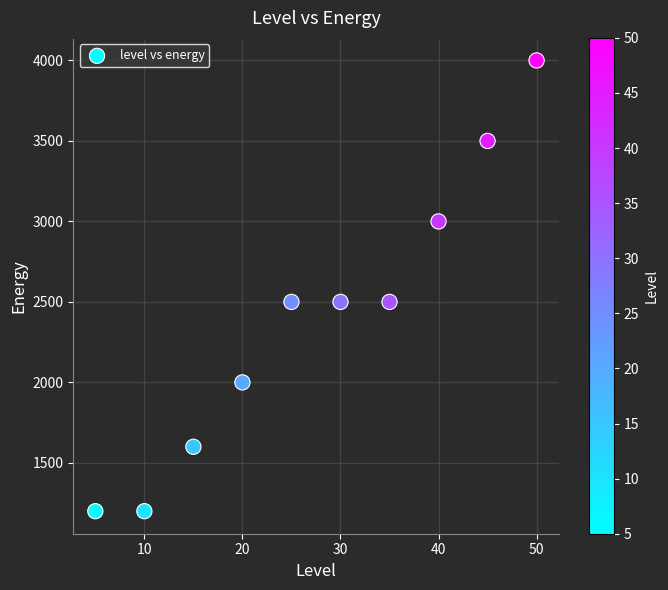

What is the range of Y values (max minus min)?

2800